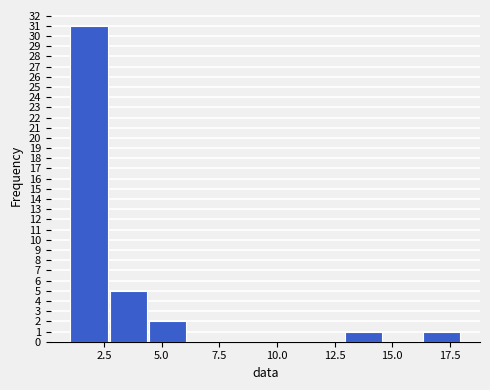

Read against the x-axis, roughly where is the centre of the tallest bar?

2.0